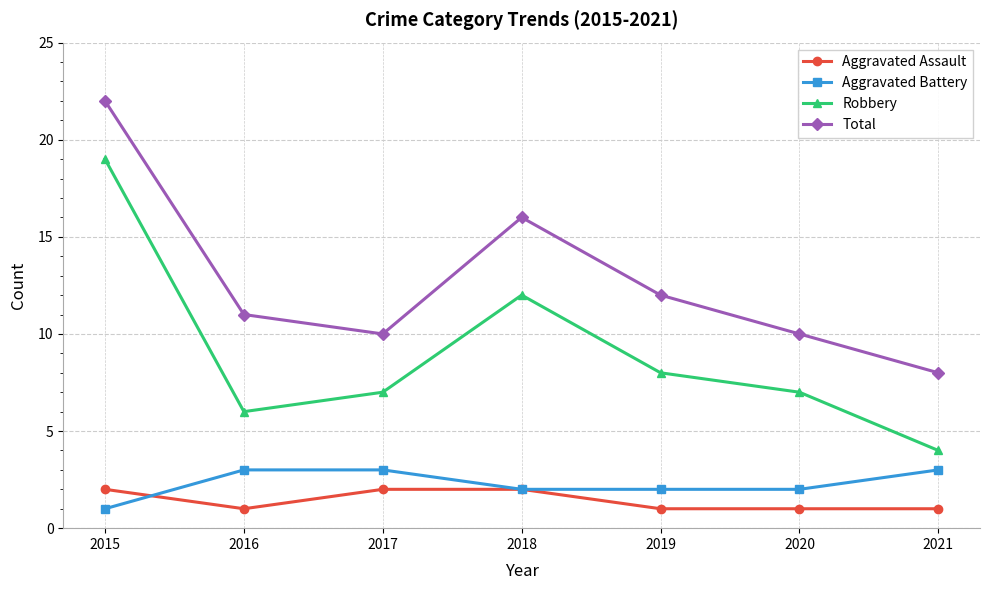

True or false: Robbery has more than 0 points higher than both neighbors.

True